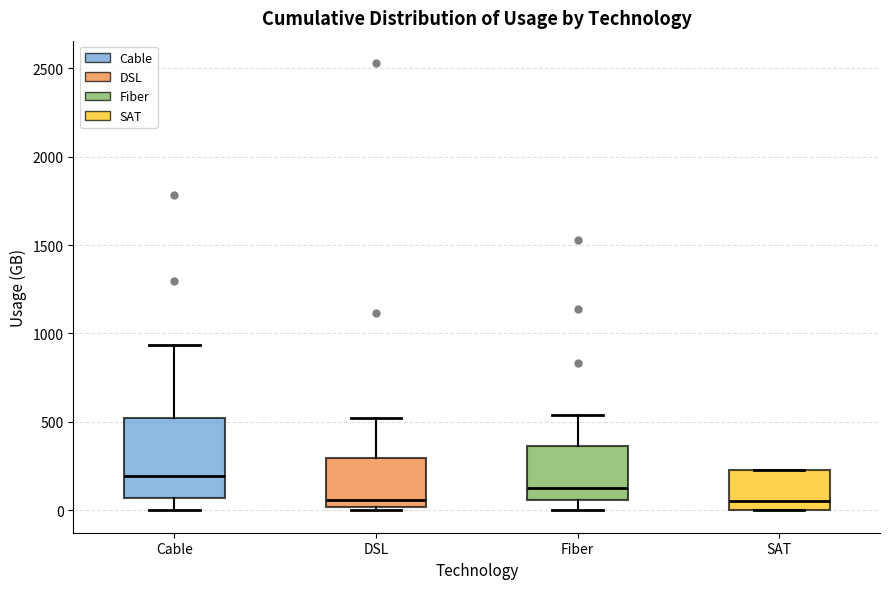

Where does the upper whisker of the box for Cable end on the y-axis? The values are not printed on the chart, so give them approximately, as read against the axis.

950